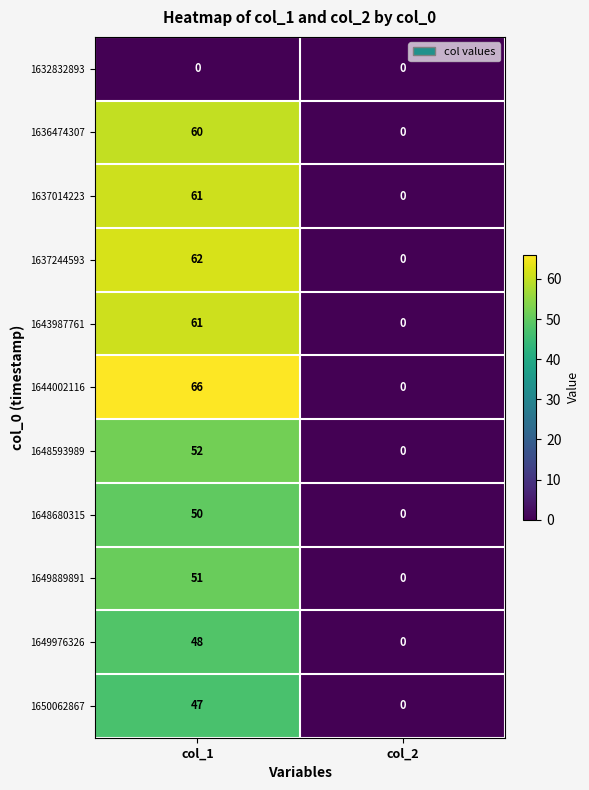

The 1648680315 series shows 50 at col_1. True or false?

True